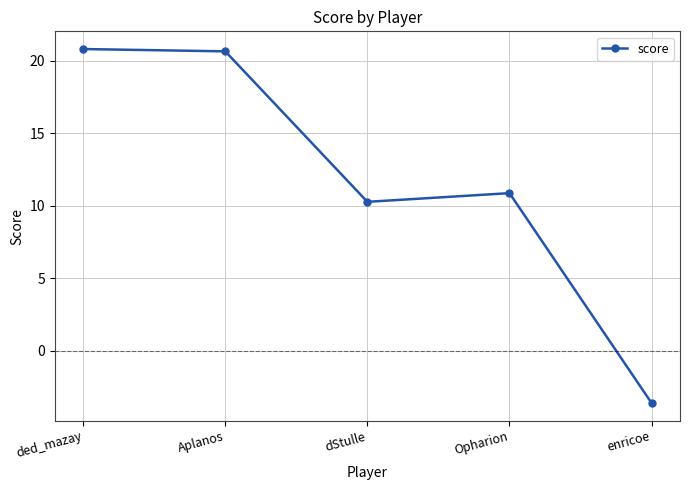

What is the difference between the maximum and minimum values?

24.4